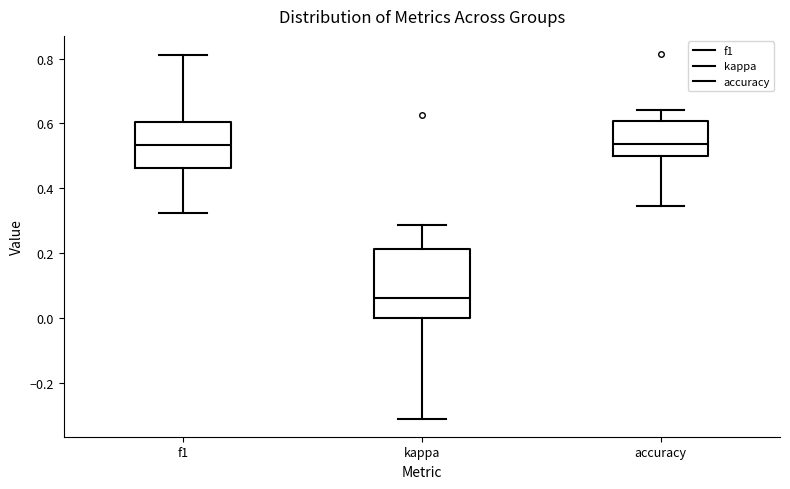

Reading left to right, read every box against the y-axis: the position of its median line, the range the box covers, and the ends of its whiskers. The values are not printed on the chart, so give them approximately, as read against the axis.

f1: median 0.54, box 0.46 to 0.60, whiskers 0.32 to 0.82
kappa: median 0.06, box 0.00 to 0.22, whiskers -0.32 to 0.28
accuracy: median 0.54, box 0.50 to 0.60, whiskers 0.34 to 0.64